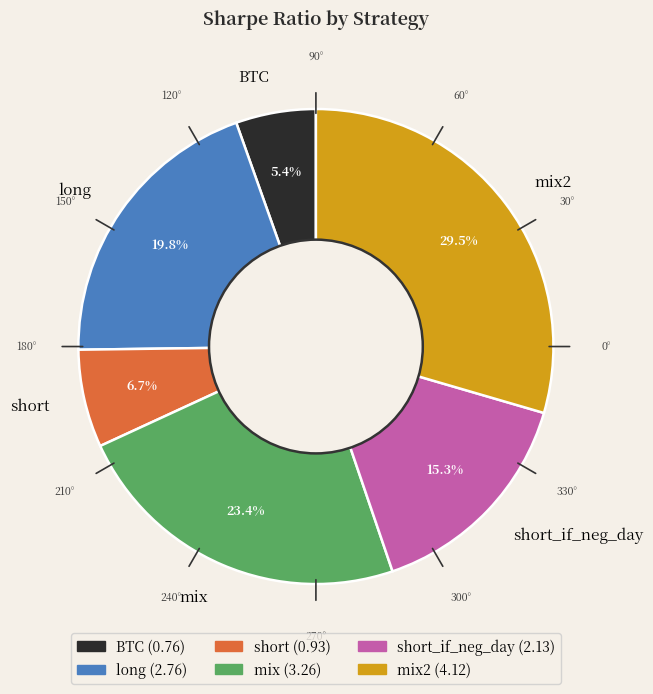

Is there any slice that represents more than half of the pie?

No